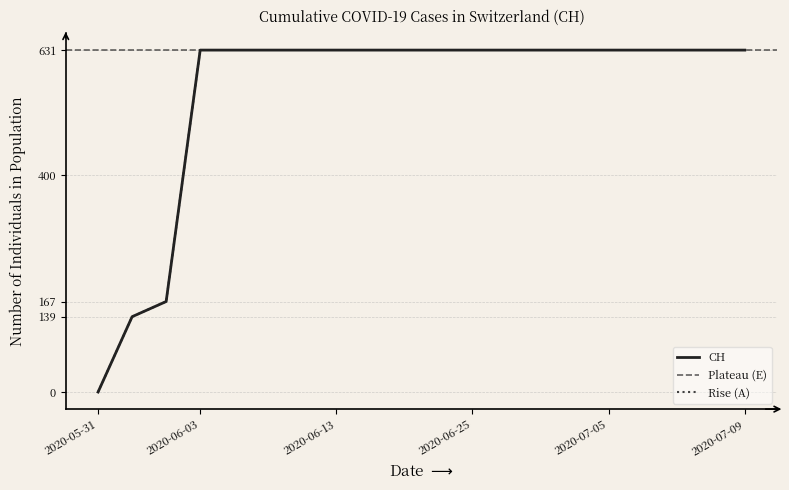

How many values are below 631?

3